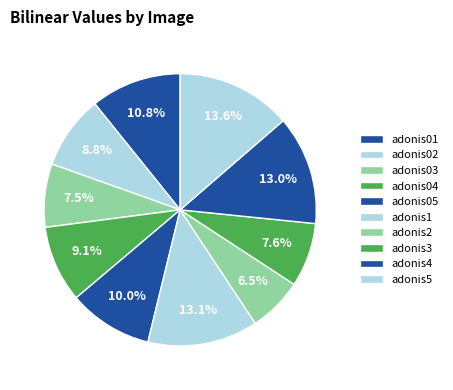

How many segments does this pie chart have?

10